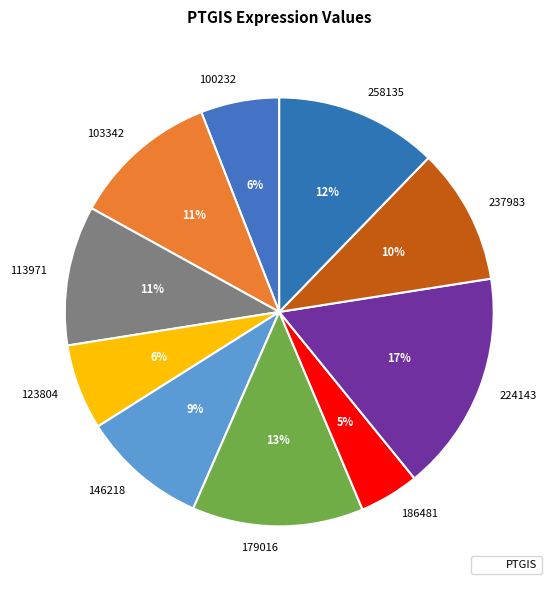

Do 113971 and 224143 together represent more than half of the pie?

No